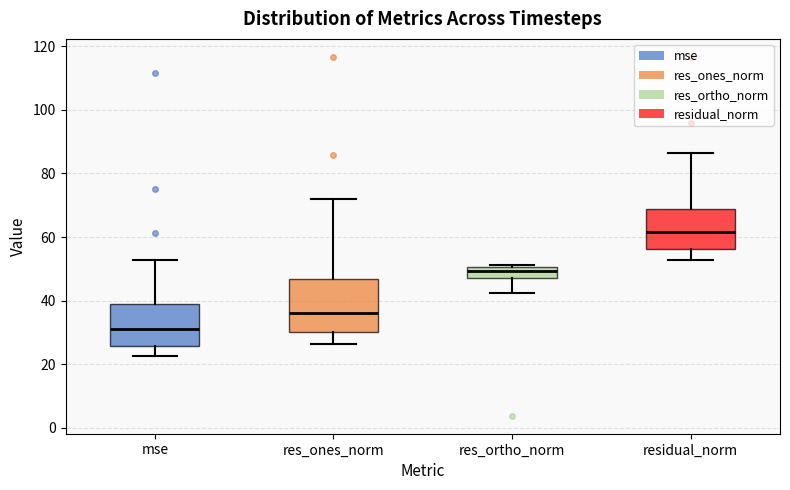

Comparing the boxes themselves (not the whiskers), which one is the tallest?

res_ones_norm